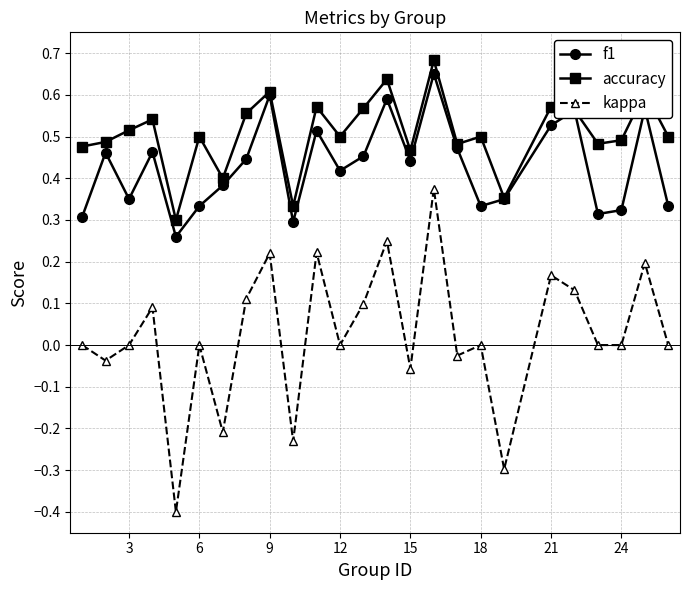

Which series has the largest total across all categories?

accuracy